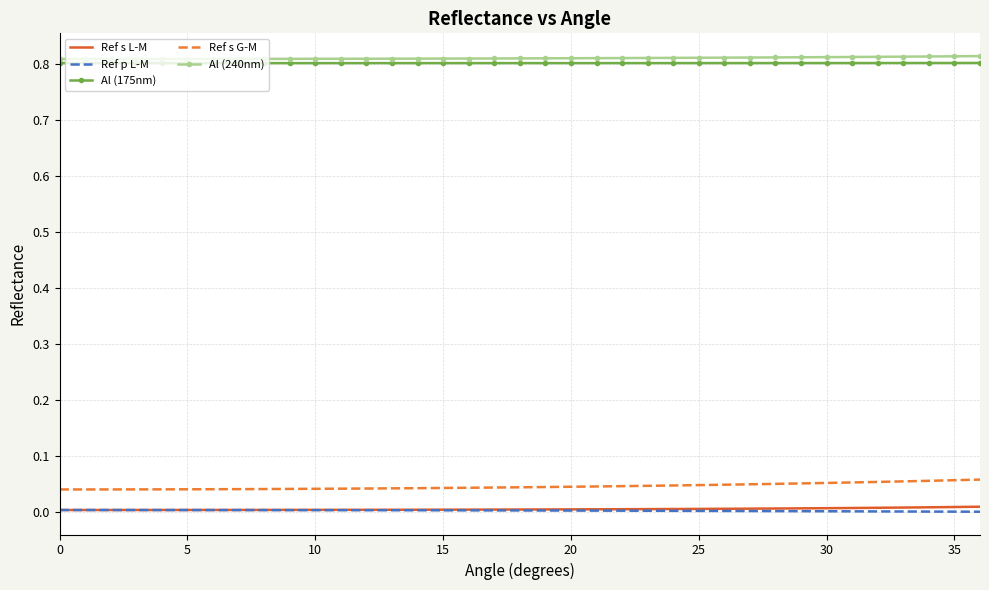

True or false: Ref p L-M and Al (175nm) intersect in this chart.

False